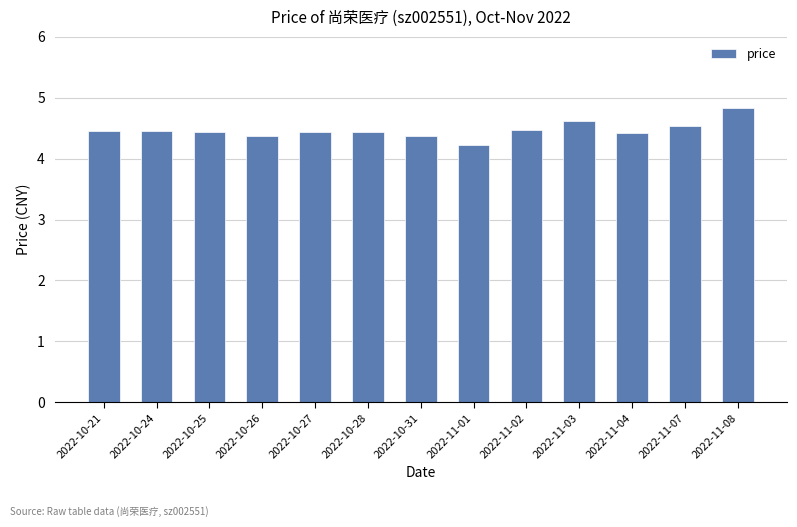

The chart shows a value of 2.8 at 2022-10-25. True or false?

False